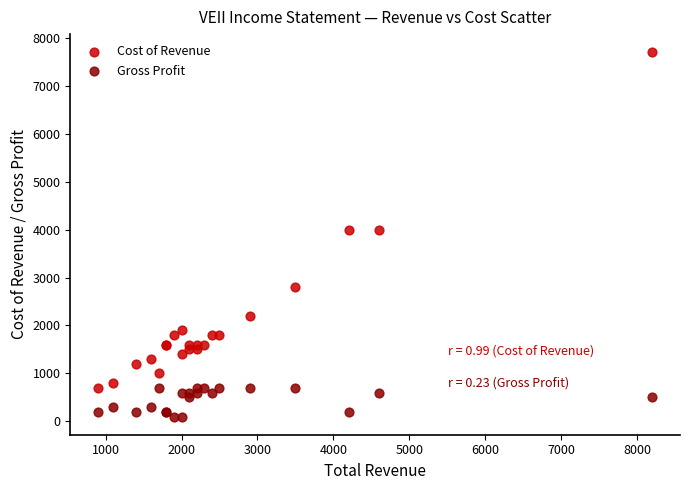

Which series contains the highest Y value?

Cost of Revenue